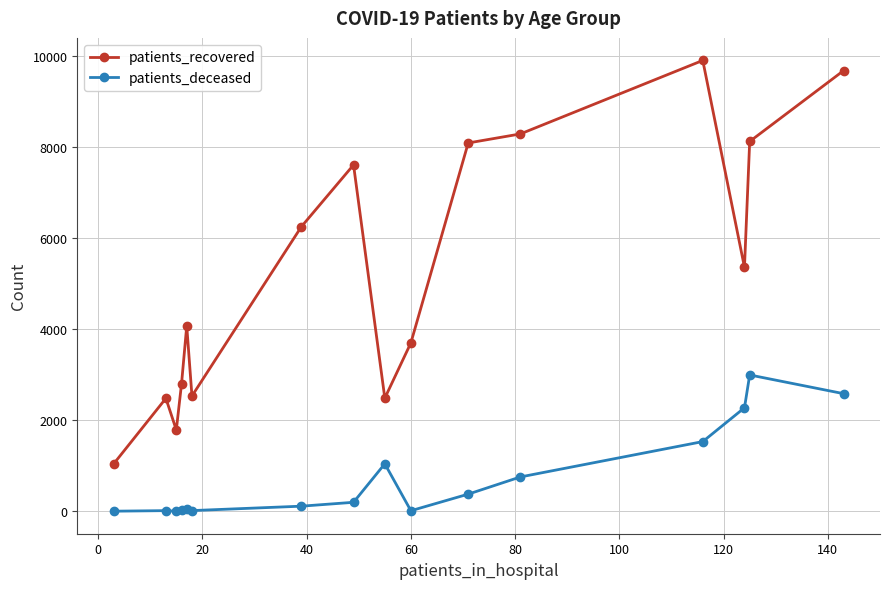

Which series has the widest spread of values?

patients_recovered